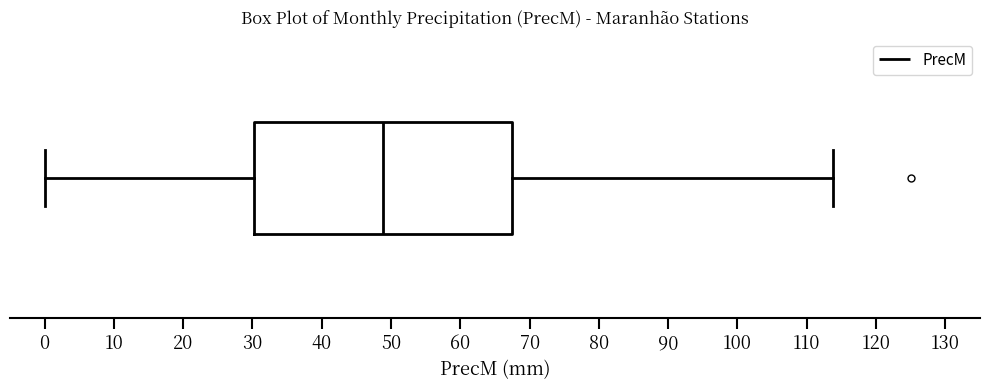

Where does the left whisker of the box end on the x-axis? The values are not printed on the chart, so give them approximately, as read against the axis.

0